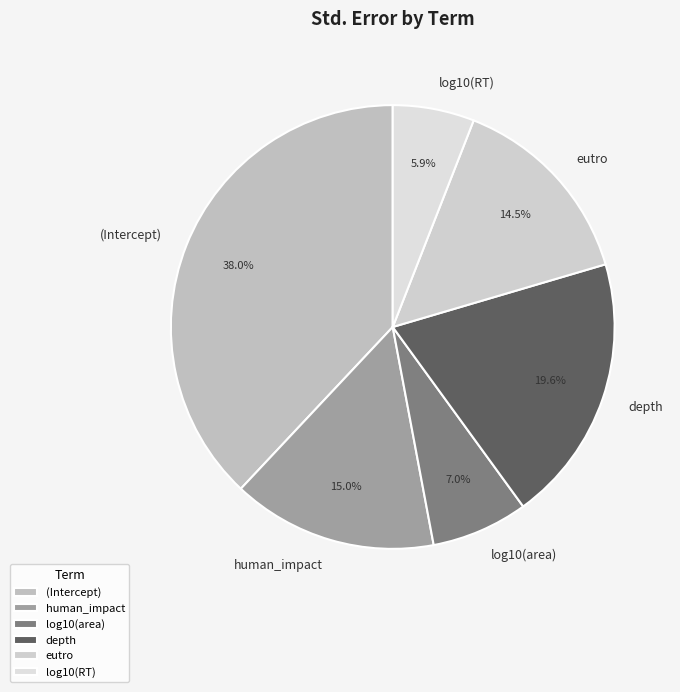

Does human_impact account for over 50% of the chart?

No